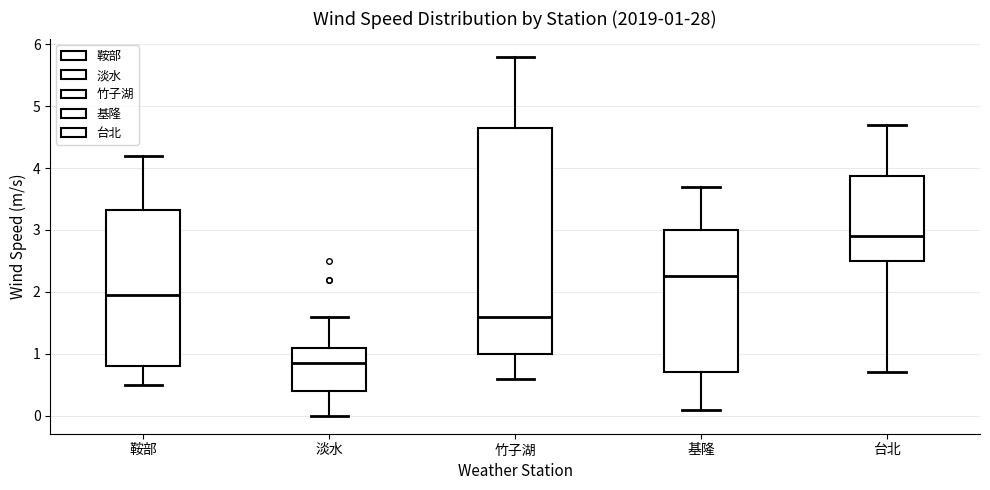

Which box is the tallest, from its lower edge to its upper edge?

竹子湖